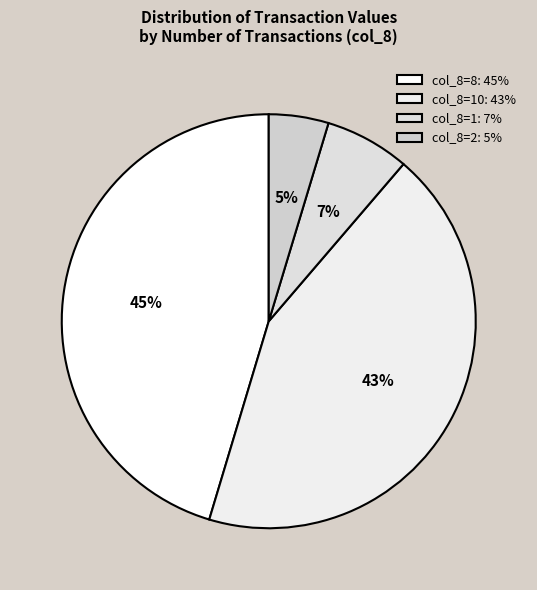

Which category has the biggest portion of the pie?

col_8=8: 45%